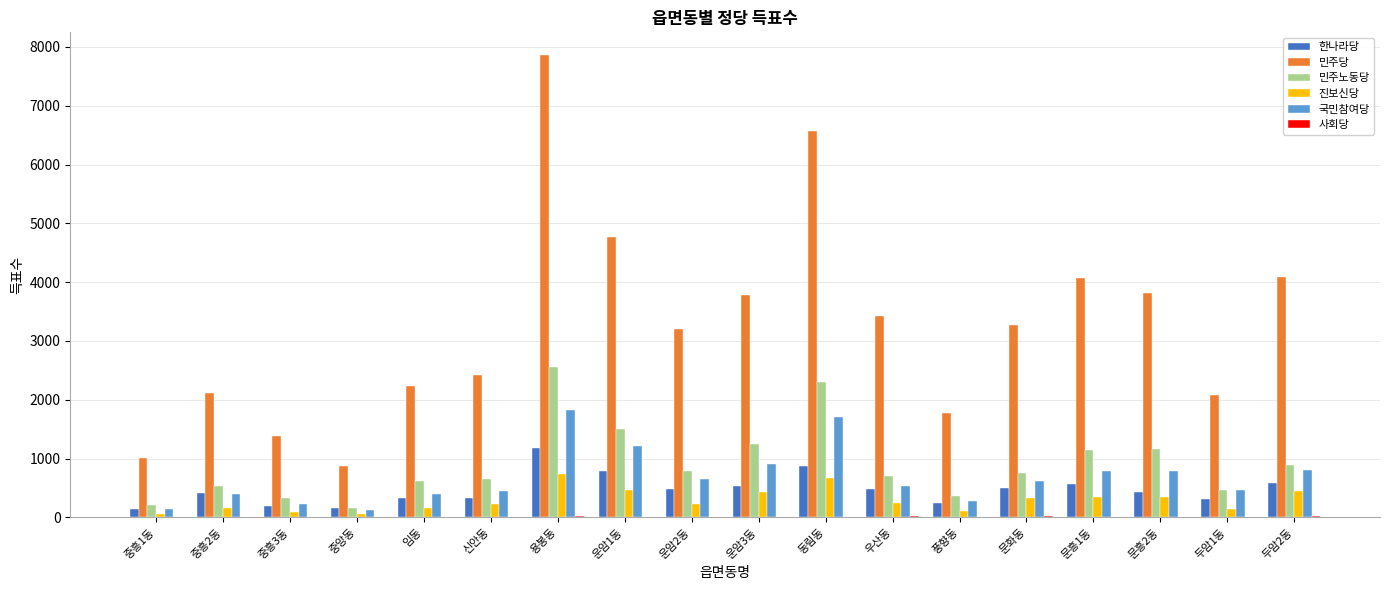

The value of 국민참여당 at 문흥1동 is 788. True or false?

True